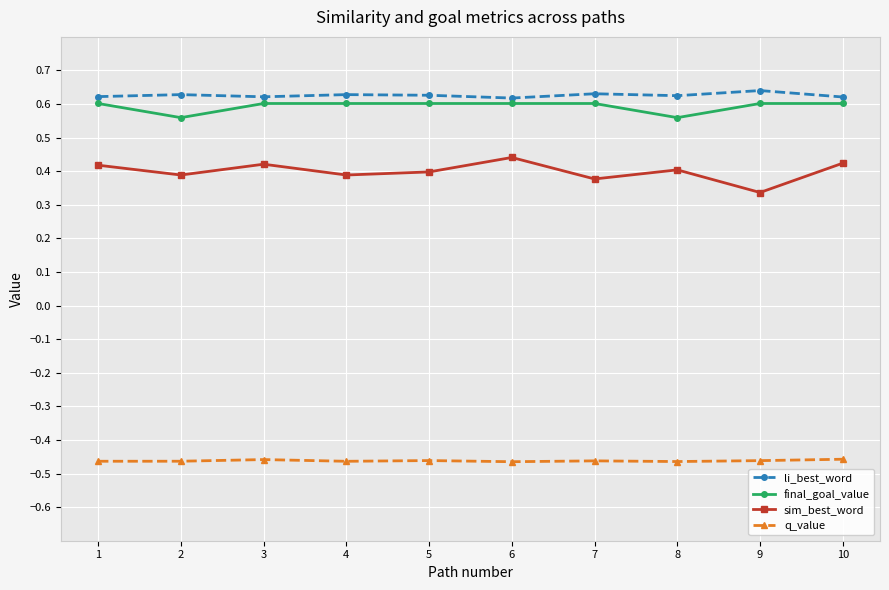

True or false: li_best_word and final_goal_value cross at least once.

False